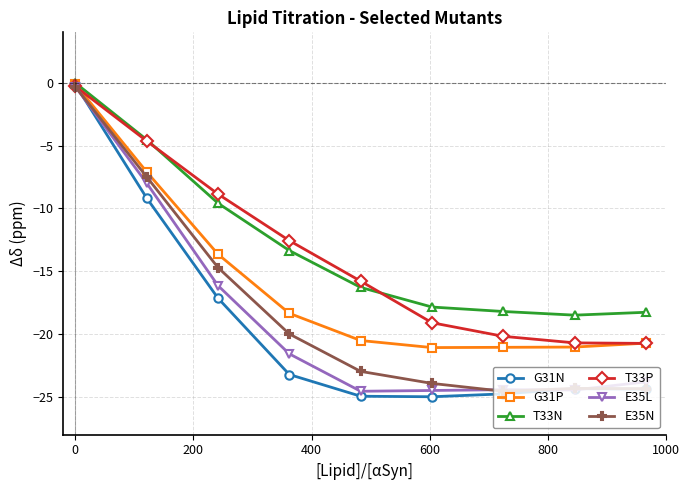

What is the difference between the maximum and second lowest values in the E35N series?

24.0